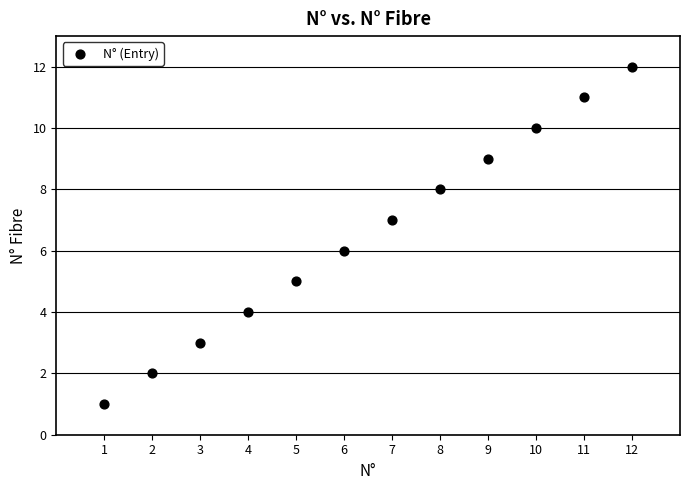

What is the range of X values (max minus min)?

11